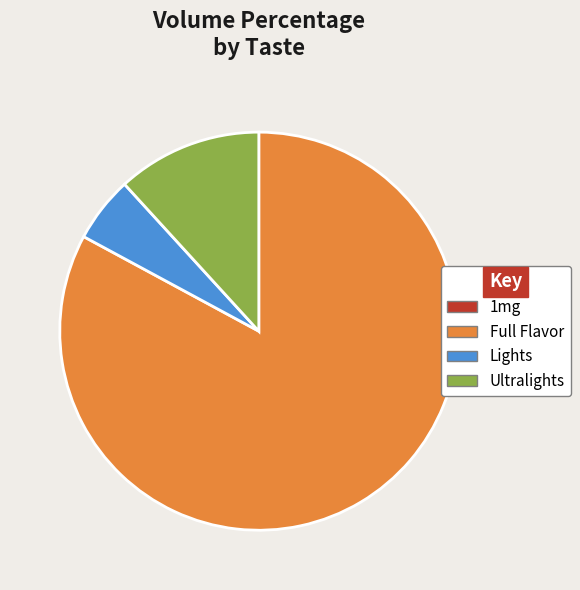

The Lights slice represents 5% of the pie. True or false?

True